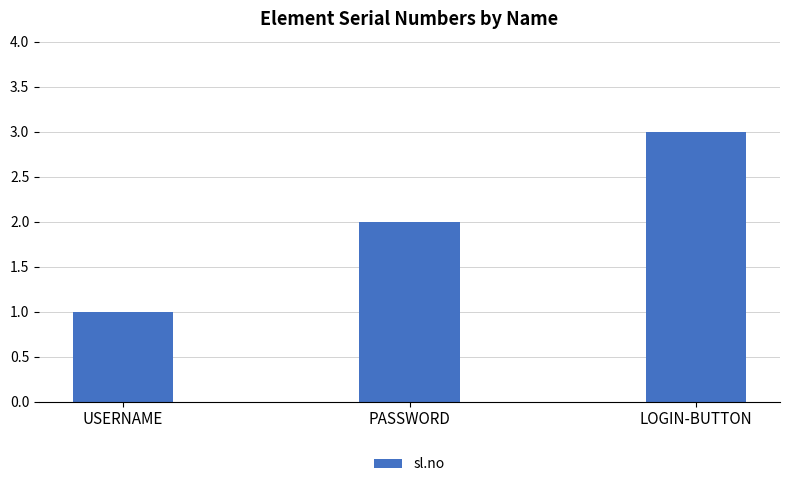

True or false: the data shows 3 at LOGIN-BUTTON.

True